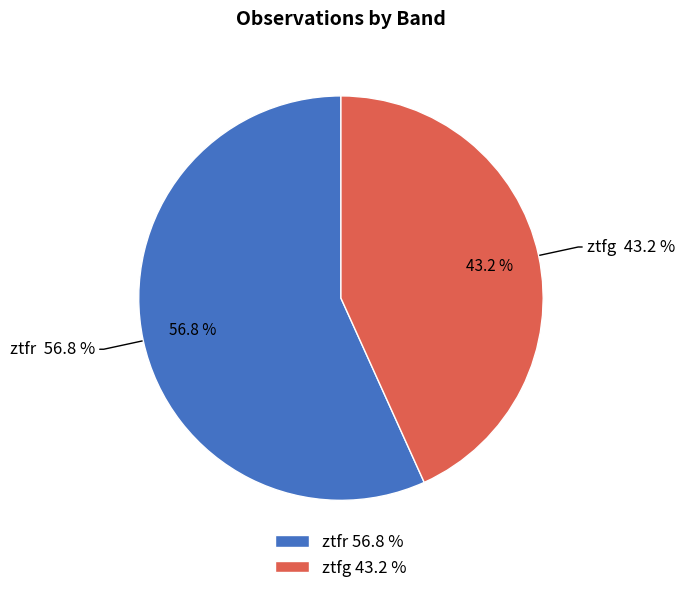

What is the ratio of the value at ztfg to the value at ztfr?

0.8